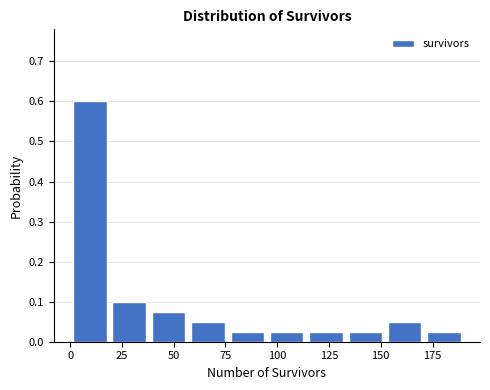

Read against the x-axis, roughly where is the centre of the tallest bar?

10